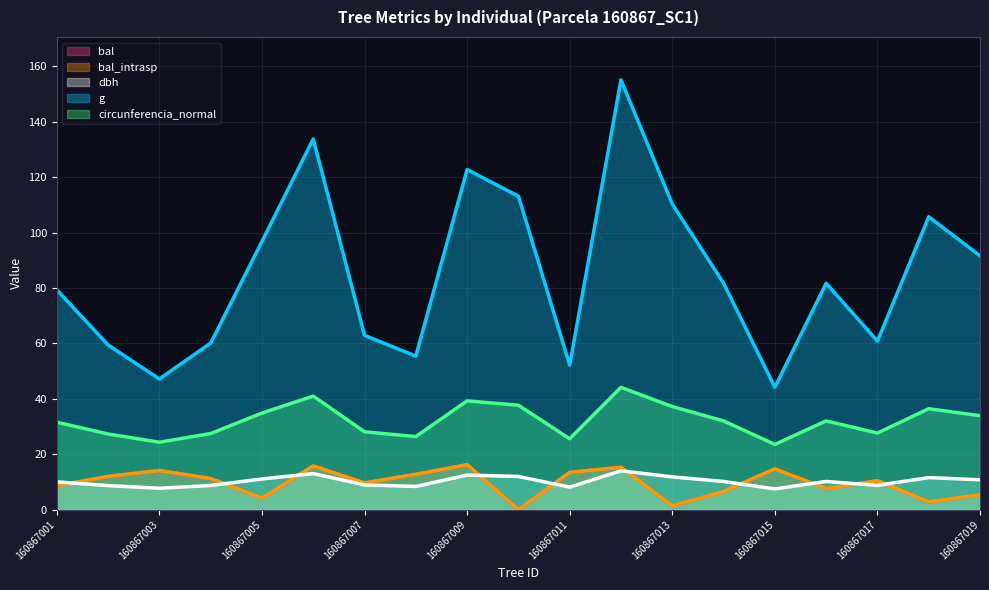

True or false: circunferencia_normal and dbh cross at least once.

False